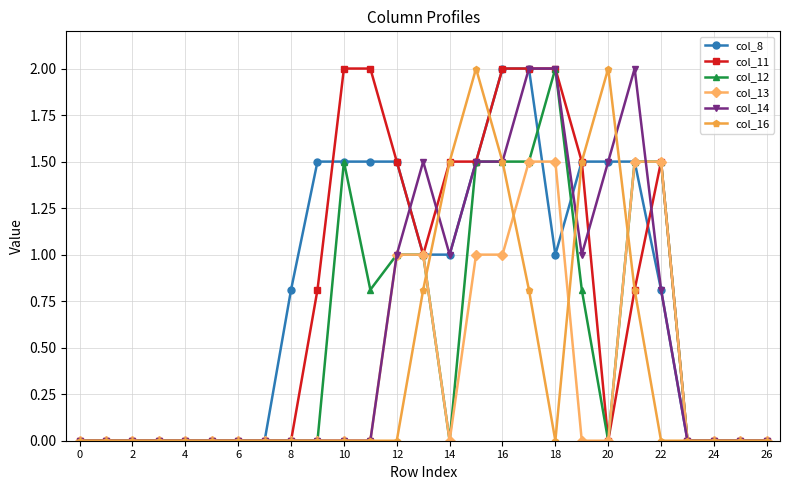

What is the difference between the maximum and second lowest values in the col_12 series?

2.0